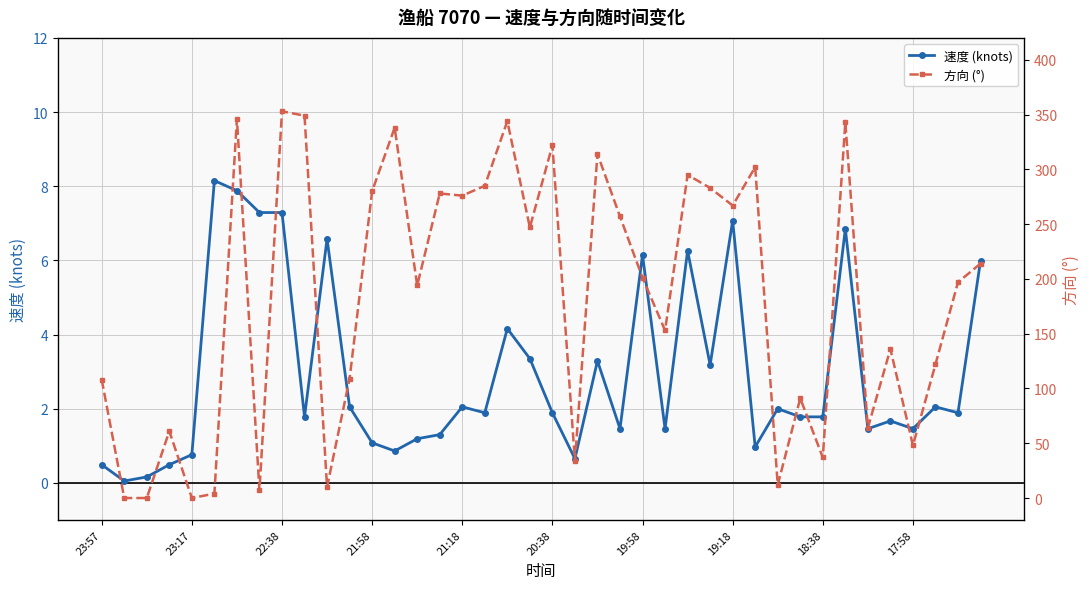

What is the maximum value for 速度 (knots)?

8.2